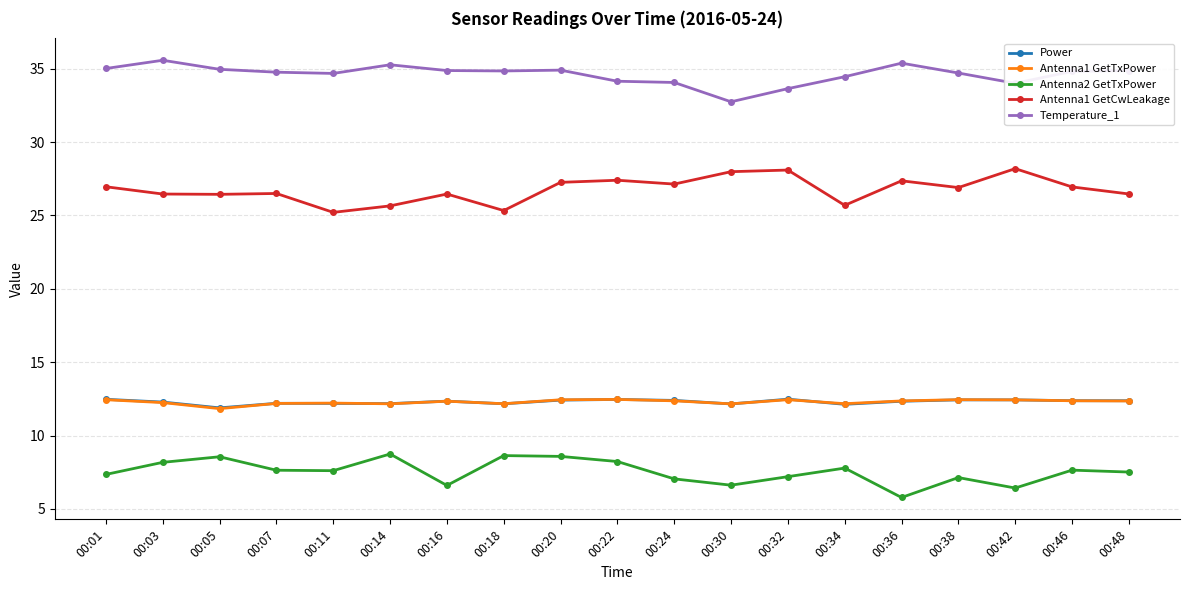

What is the difference between the highest and lowest values at 00:46?

27.2